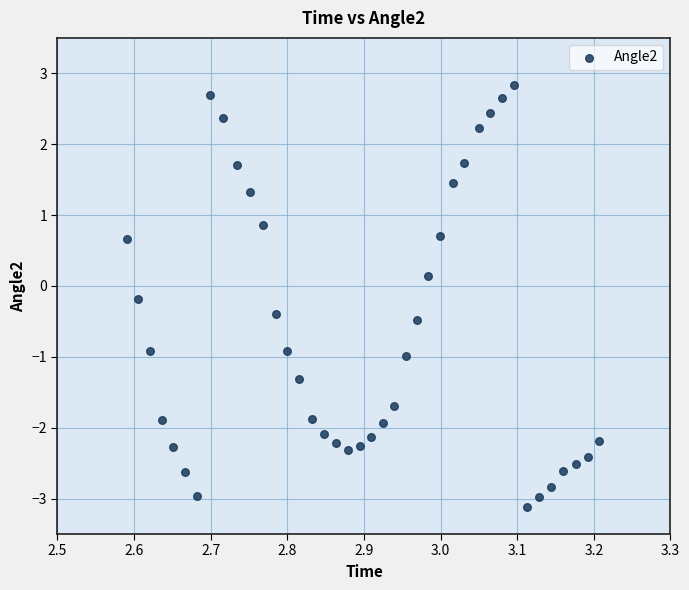

What is the range of Y values (max minus min)?

5.9